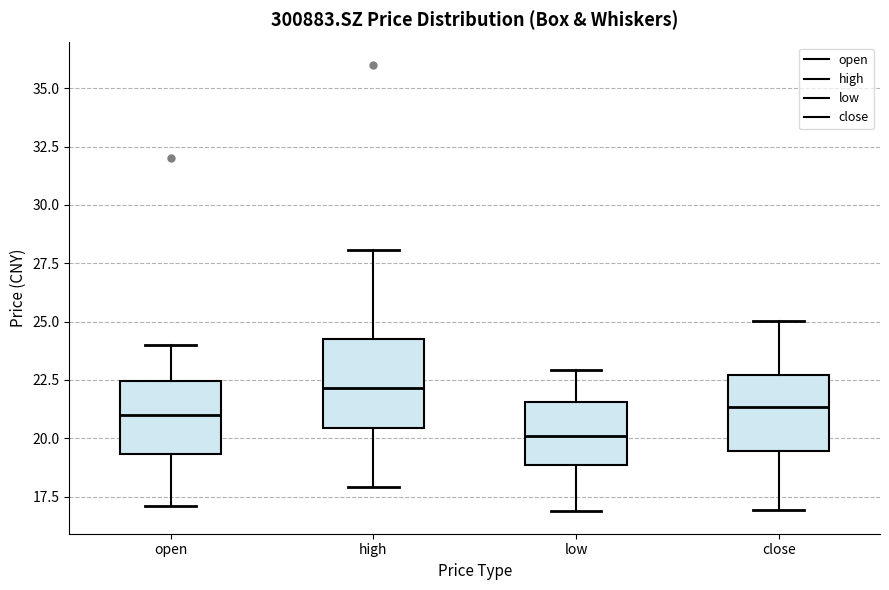

Which box has the highest median line?

high